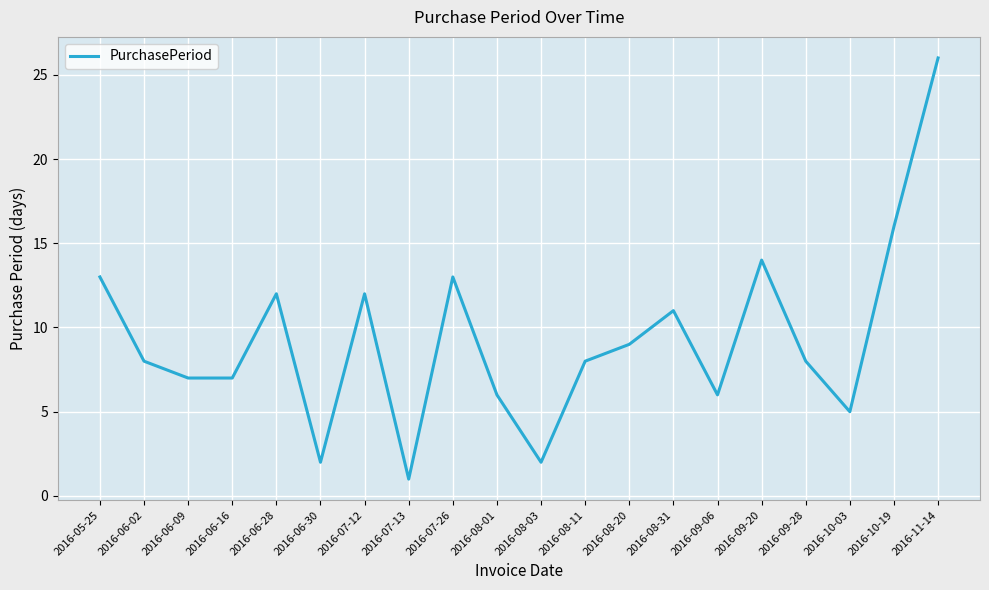

The value at 2016-09-20 is 4. True or false?

False